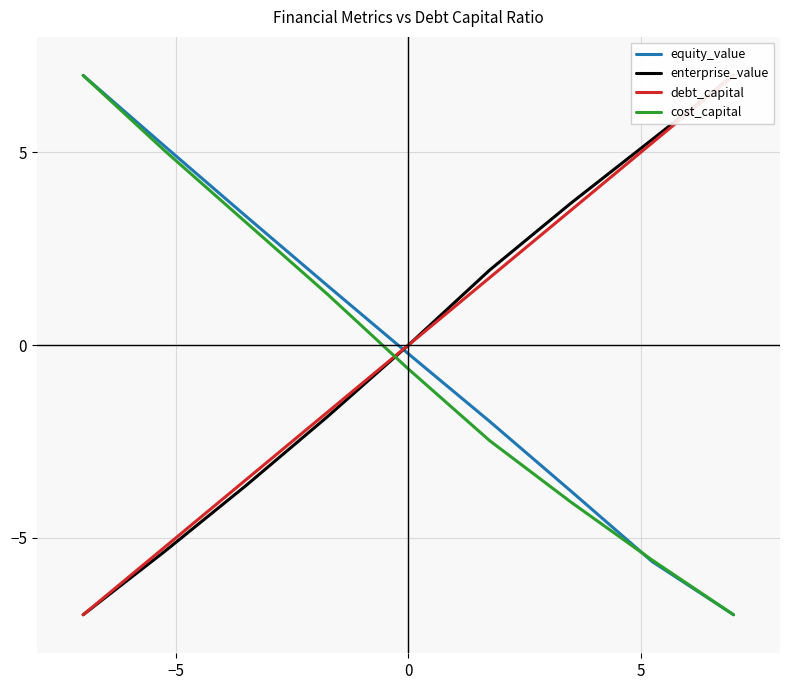

What is the greatest value displayed?

7.0